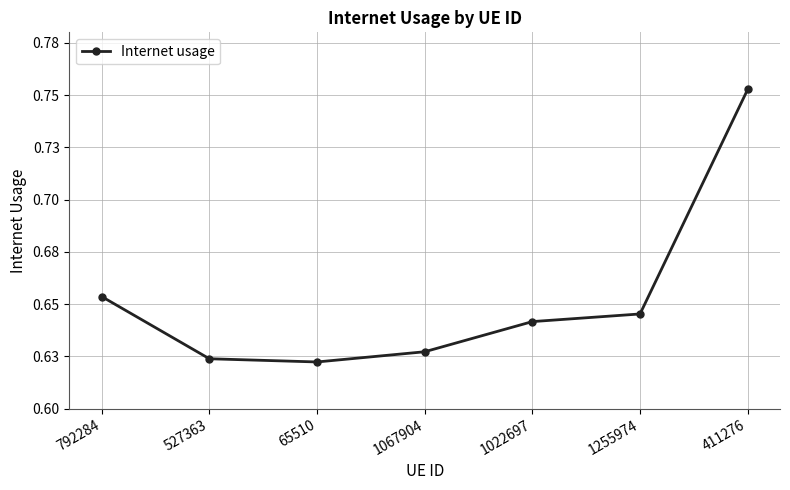

Is this an area chart (filled region under the line)?

No